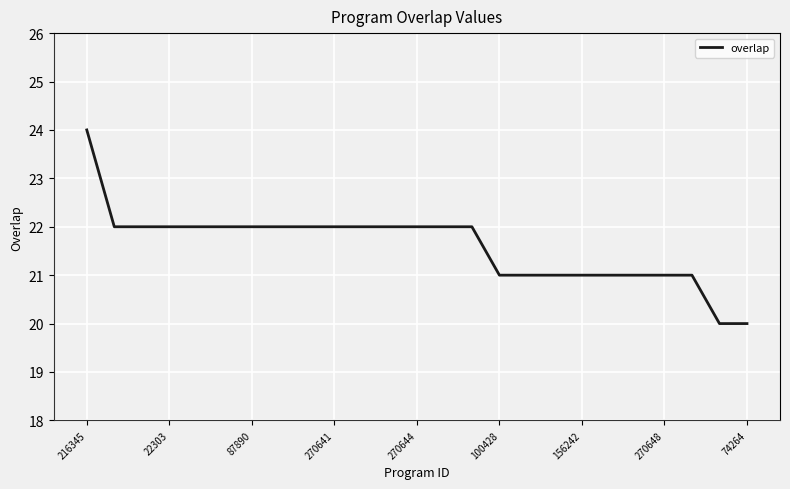

What is the maximum value shown in the chart?

24